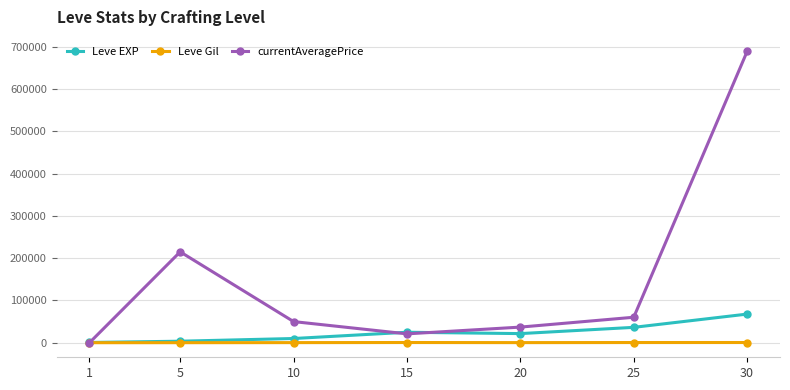

How many lines are shown in the chart?

3